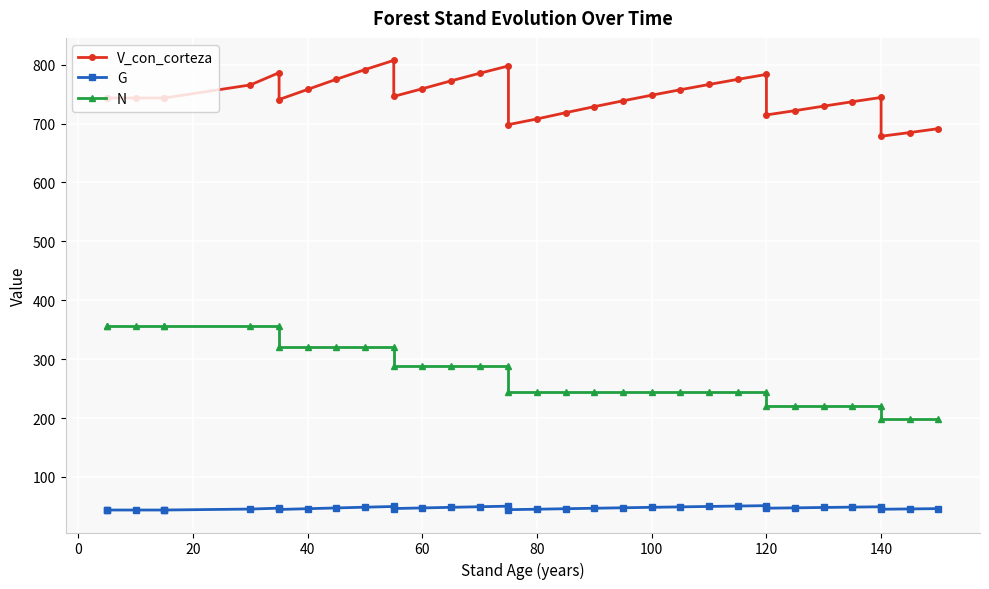

List the series in order of their peak value, lowest first.

G, N, V_con_corteza